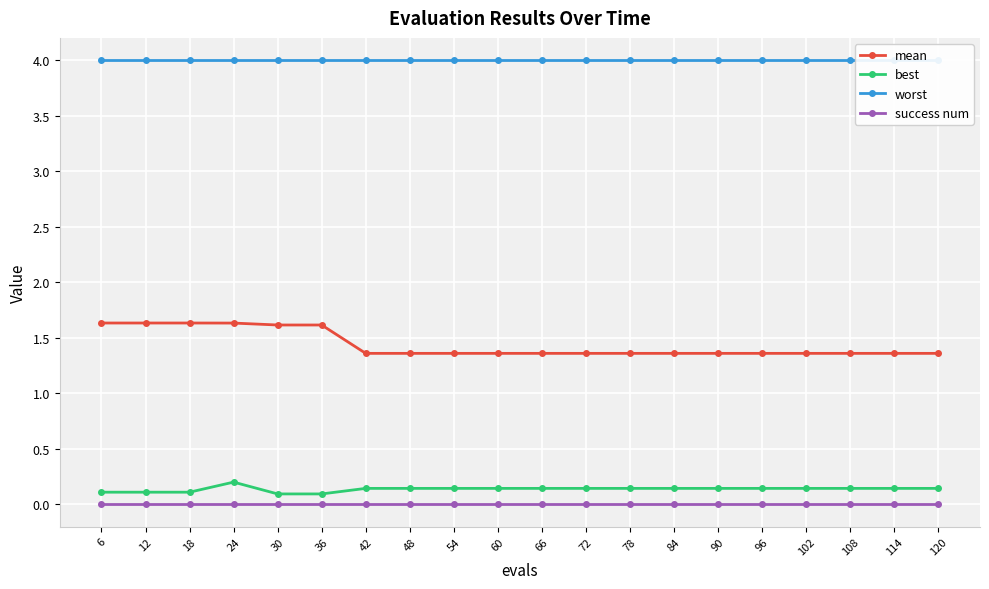

The best series shows 0.1 at 96. True or false?

True